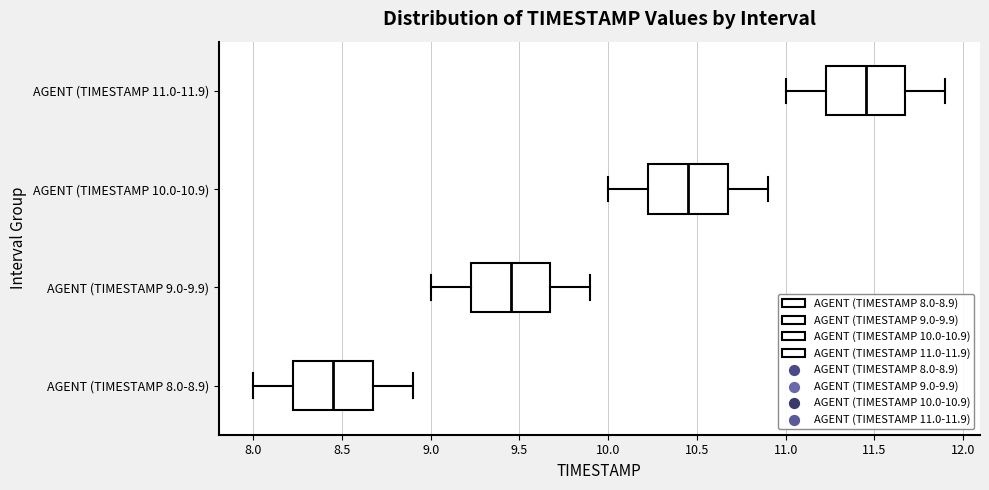

Reading bottom to top, read every box against the x-axis: the position of its median line, the range the box covers, and the ends of its whiskers. The values are not printed on the chart, so give them approximately, as read against the axis.

AGENT (TIMESTAMP 8.0-8.9): median 8.45, box 8.25 to 8.70, whiskers 8.00 to 8.90
AGENT (TIMESTAMP 9.0-9.9): median 9.45, box 9.25 to 9.70, whiskers 9.00 to 9.90
AGENT (TIMESTAMP 10.0-10.9): median 10.45, box 10.25 to 10.70, whiskers 10.00 to 10.90
AGENT (TIMESTAMP 11.0-11.9): median 11.45, box 11.25 to 11.70, whiskers 11.00 to 11.90